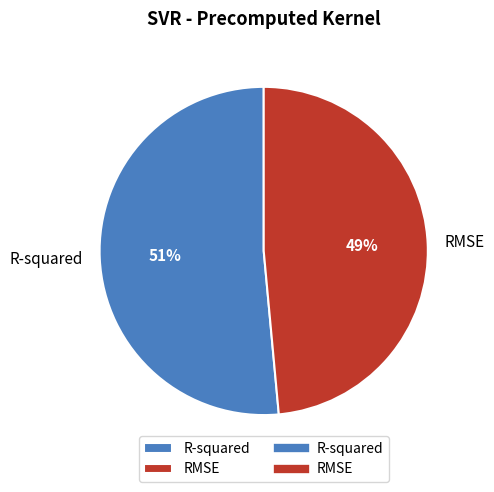

Rank the categories by value from lowest to highest.

RMSE, R-squared